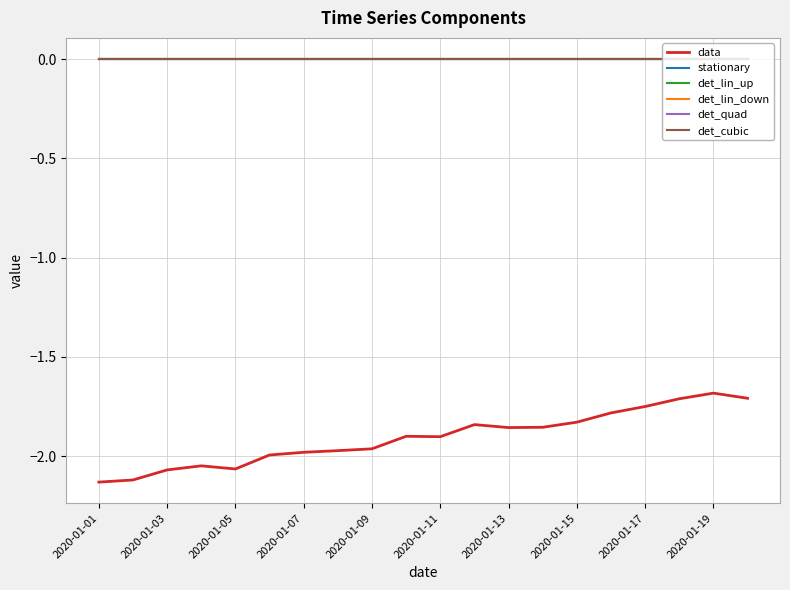

Where is det_cubic nearest to the value 0?

2020-01-01